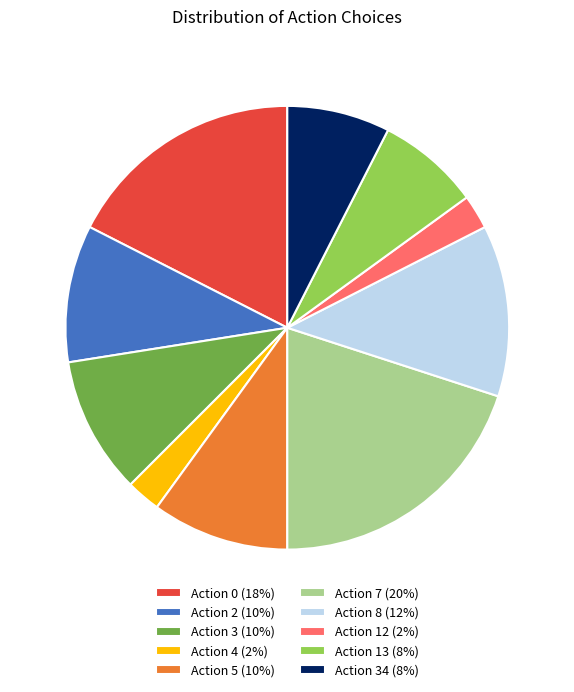

What is the largest slice in the pie chart?

Action 7 (20%)